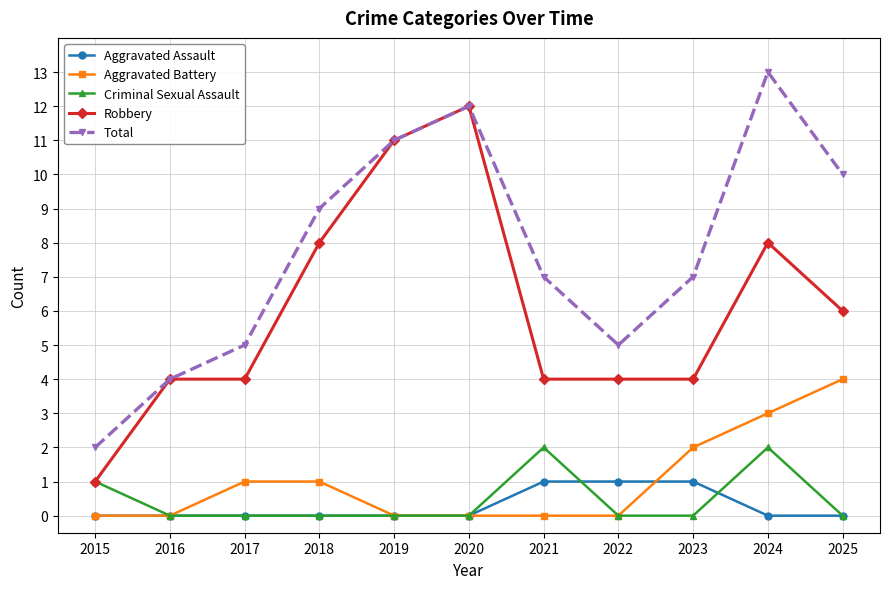

Rank the series by their maximum value, from highest to lowest.

Total, Robbery, Aggravated Battery, Criminal Sexual Assault, Aggravated Assault